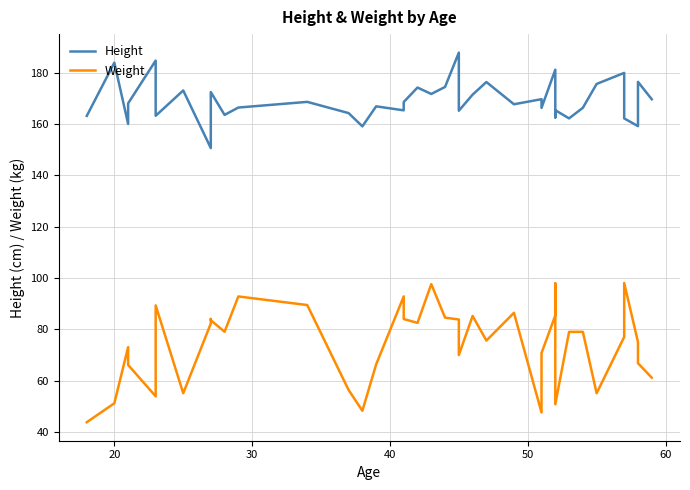

True or false: Weight and Height cross at least once.

False